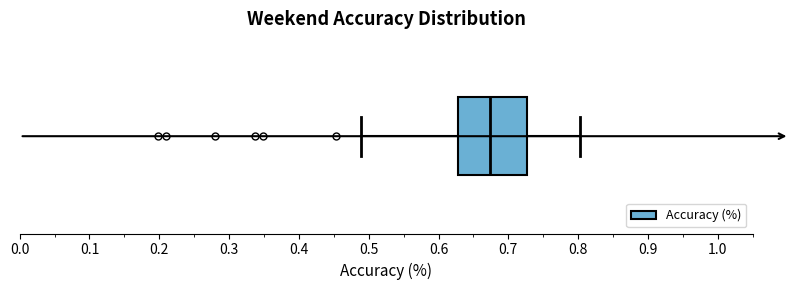

Where does the median line of the box sit on the x-axis? The values are not printed on the chart, so give them approximately, as read against the axis.

0.67